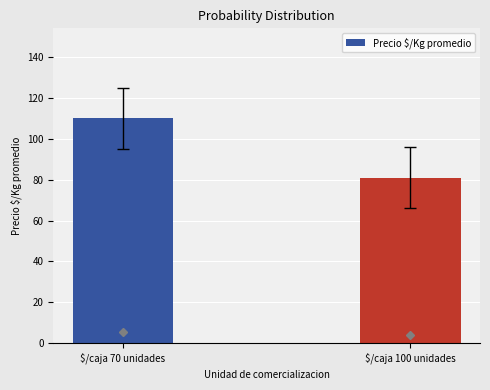

Rank the categories by value from highest to lowest.

$/caja 70 unidades, $/caja 100 unidades